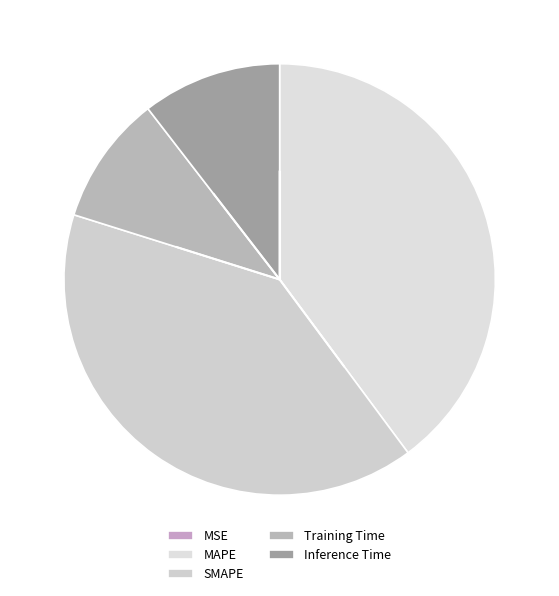

Which slice is the smallest?

MSE